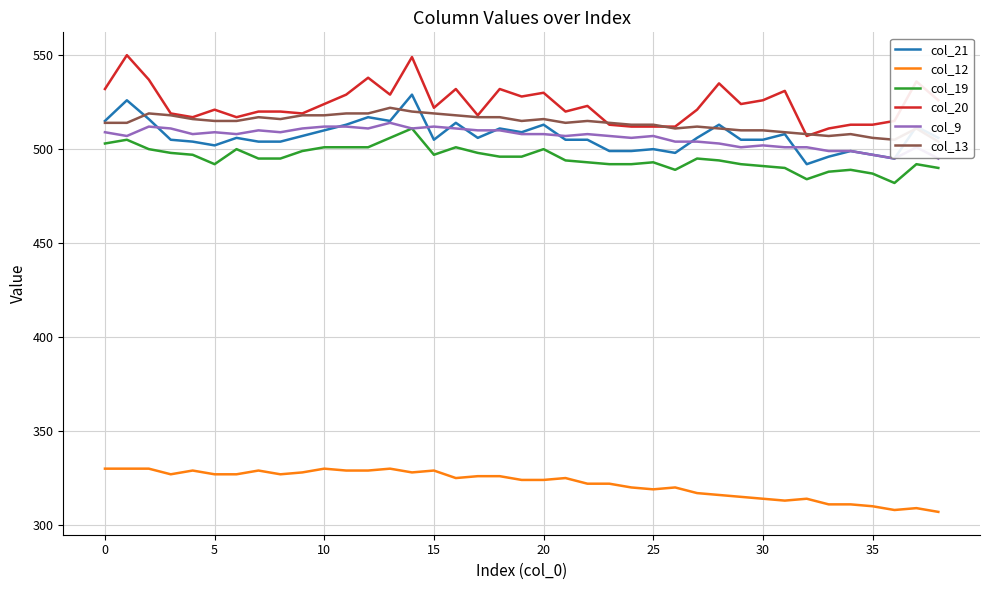

How many interior local valleys does the col_21 series have?

8